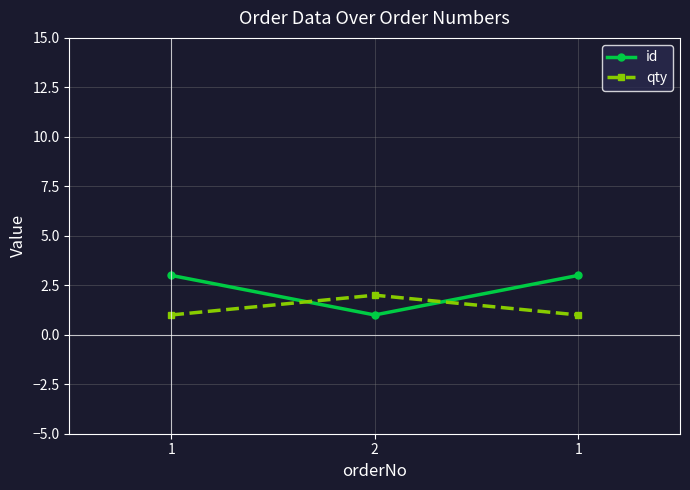

What is the label of the 2nd point from the left?

2